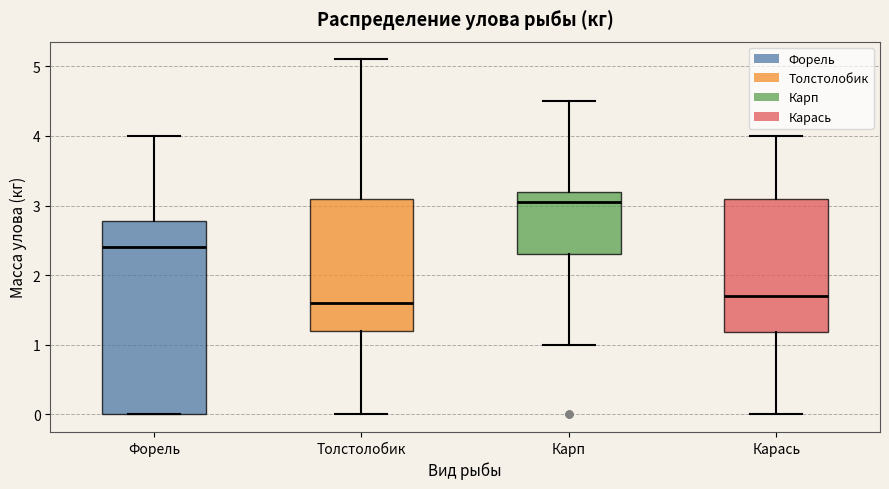

Where is the upper edge of the box for Карп on the y-axis? The values are not printed on the chart, so give them approximately, as read against the axis.

3.2